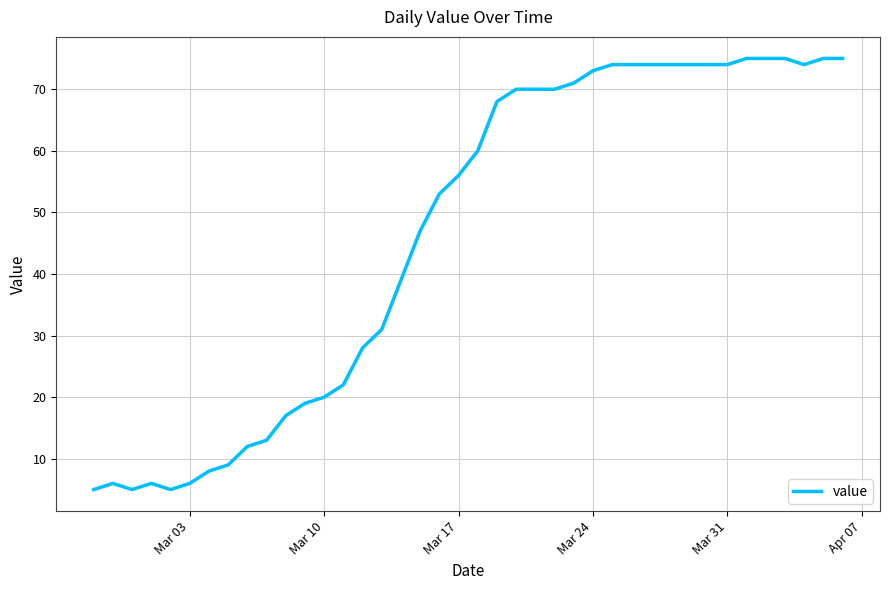

How many values are below 60?

20